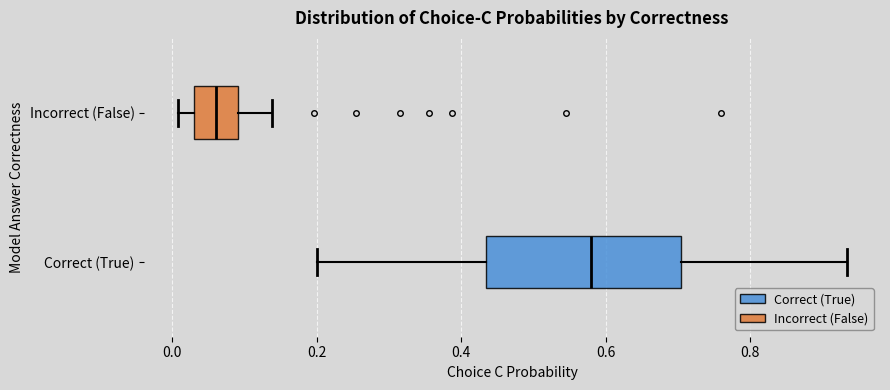

Which box's median line is the furthest to the left?

Incorrect (False)